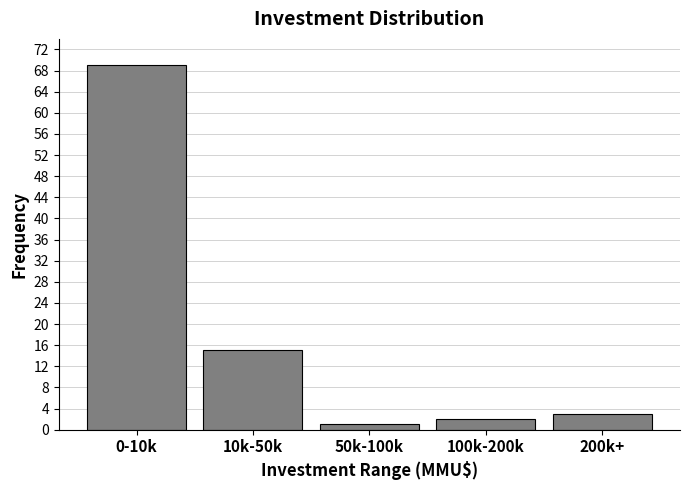

Reading right to left, transcribe all the data shown in this chart.

3	2	1	15	69